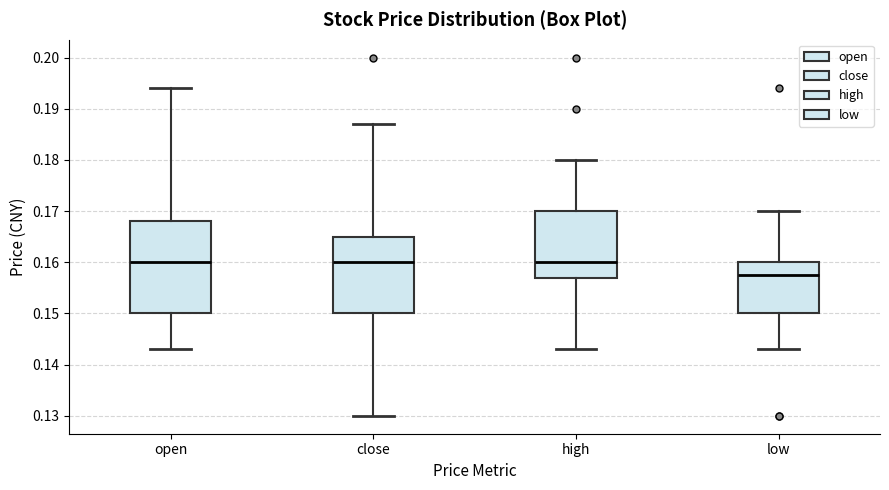

Reading left to right, transcribe this box plot: for each box, give where its median line is, the range the box spans, and where its two whiskers end, as read against the y-axis. The values are not printed on the chart, so give them approximately, as read against the axis.

open: median 0.160, box 0.150 to 0.168, whiskers 0.143 to 0.194
close: median 0.160, box 0.150 to 0.165, whiskers 0.130 to 0.187
high: median 0.160, box 0.157 to 0.170, whiskers 0.143 to 0.180
low: median 0.158, box 0.150 to 0.160, whiskers 0.143 to 0.170